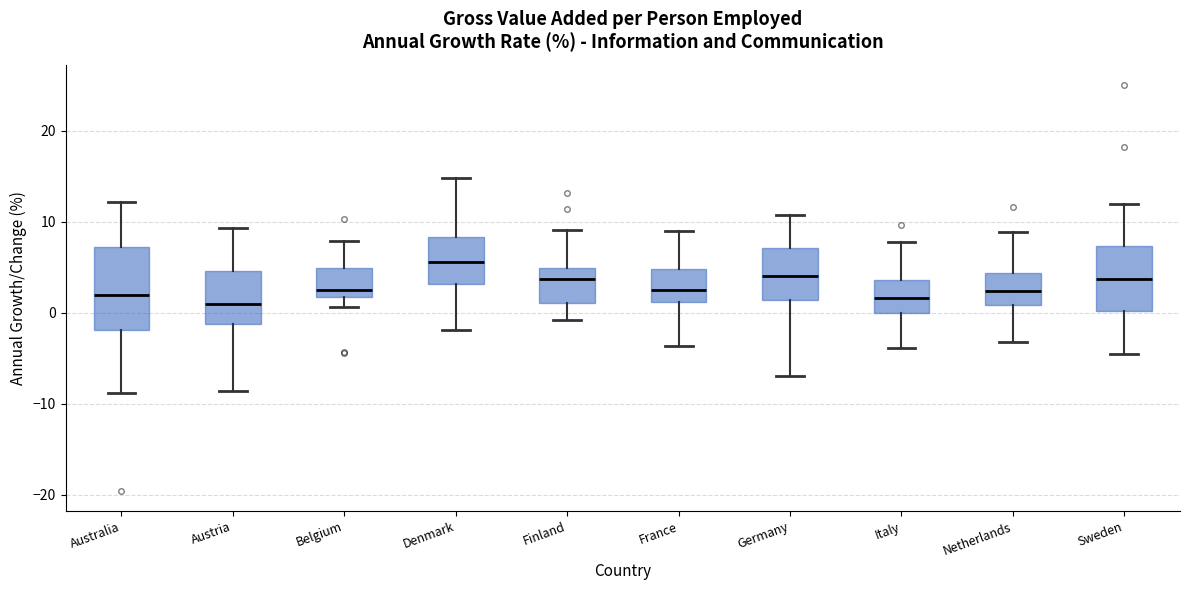

Comparing the boxes themselves (not the whiskers), which one is the tallest?

Australia